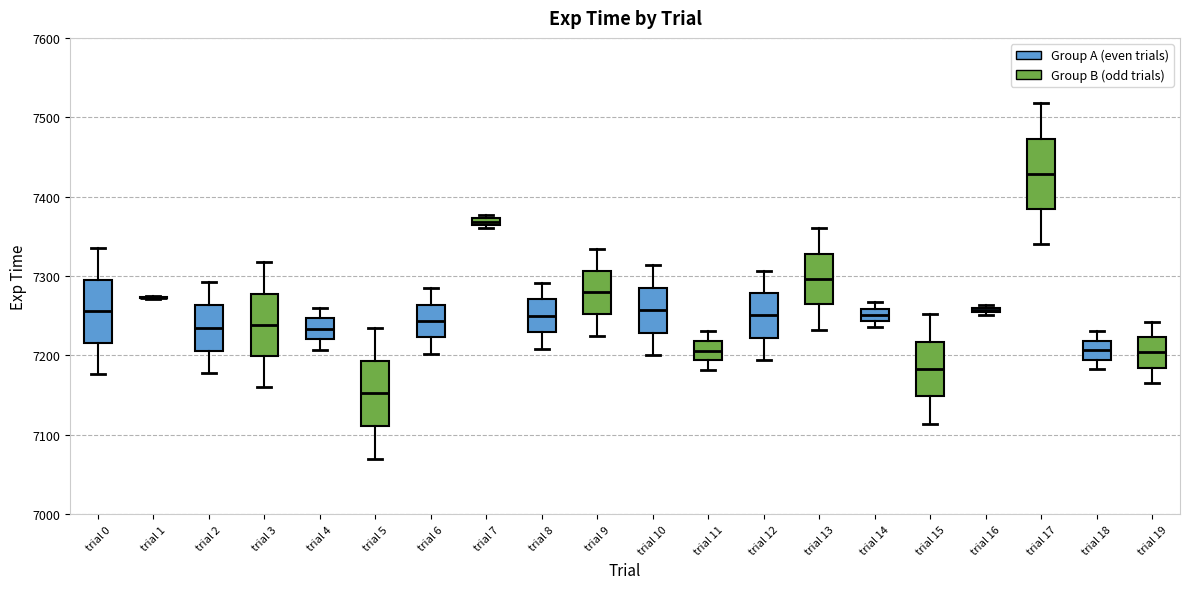

Where does the median line of the box for trial 4 sit on the y-axis? The values are not printed on the chart, so give them approximately, as read against the axis.

7230